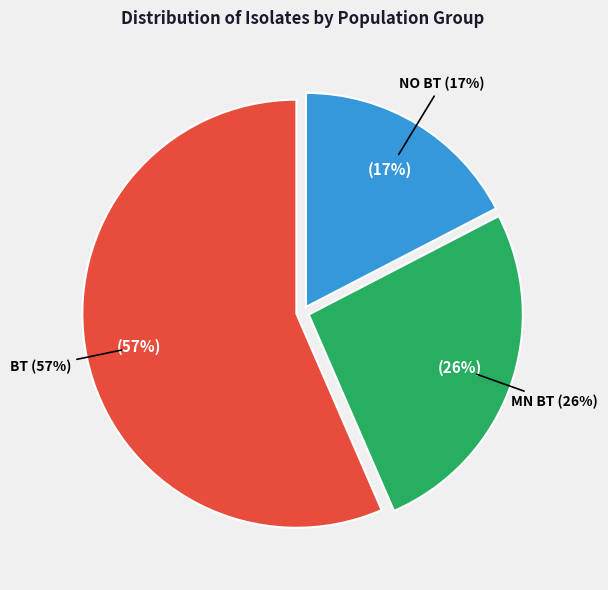

Does BT account for over 50% of the chart?

No